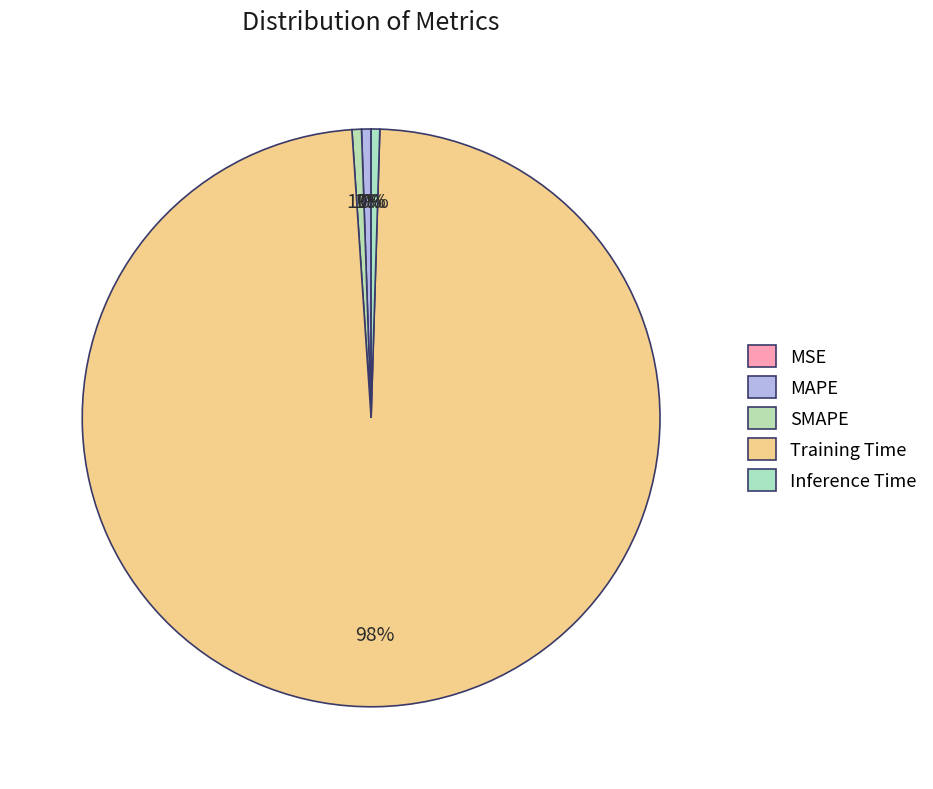

Rank the categories by value from lowest to highest.

MSE, Inference Time, MAPE, SMAPE, Training Time